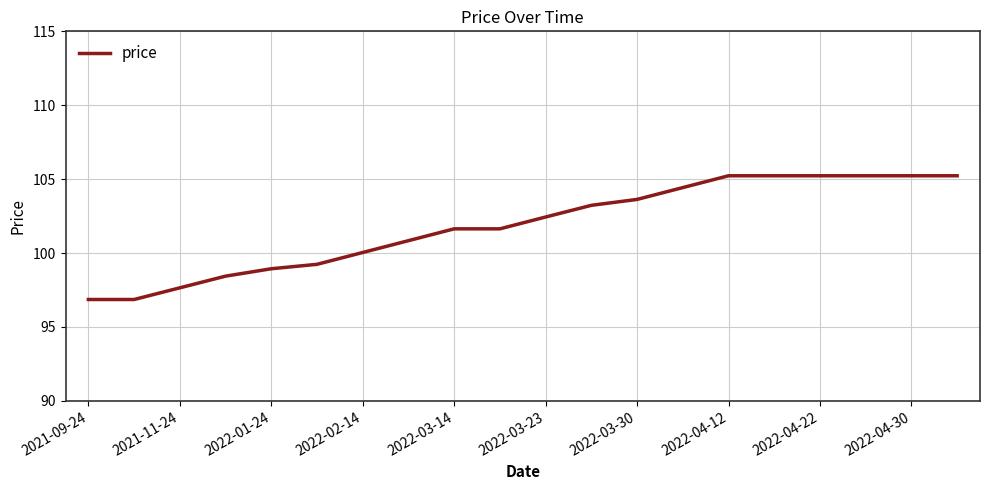

What is the difference between the maximum and minimum values?

8.4